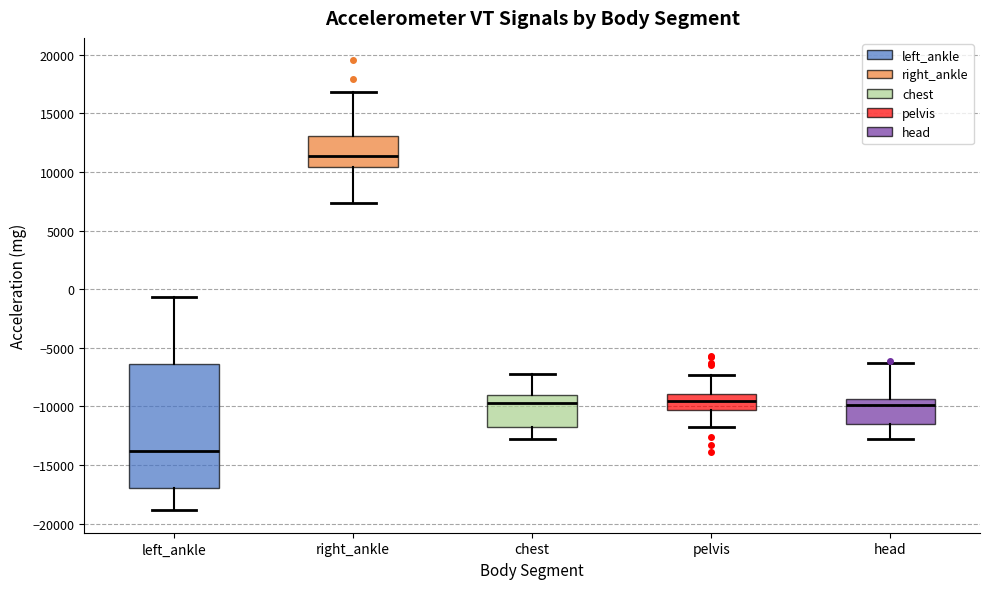

Which box's median line is the lowest?

left_ankle